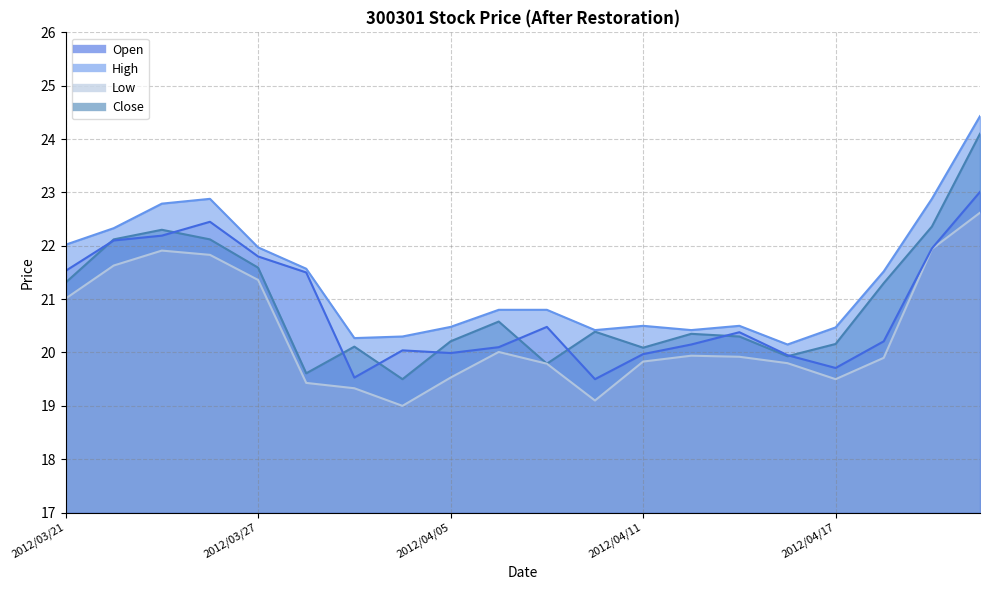

What are all the series names shown in the legend?

Open, High, Low, Close